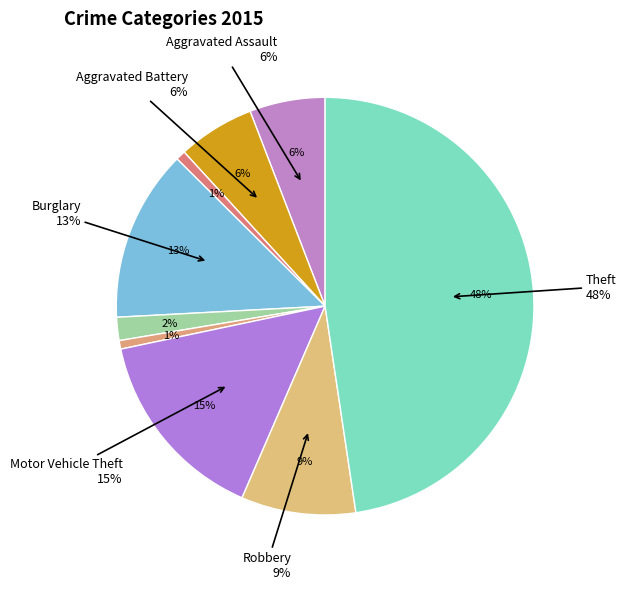

Do Theft and Aggravated Assault together represent more than half of the pie?

Yes